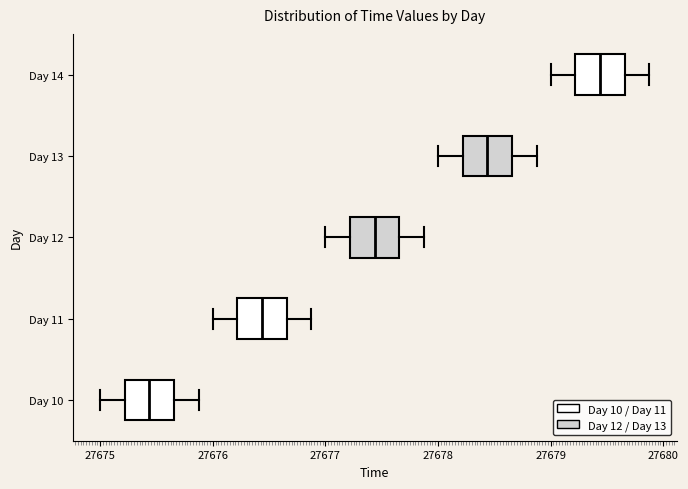

Reading bottom to top, transcribe this box plot: for each box, give where its median line is, the range the box spans, and where its two whiskers end, as read against the x-axis. The values are not printed on the chart, so give them approximately, as read against the axis.

Day 10: median 27675.4, box 27675.2 to 27675.7, whiskers 27675.0 to 27675.9
Day 11: median 27676.4, box 27676.2 to 27676.7, whiskers 27676.0 to 27676.9
Day 12: median 27677.4, box 27677.2 to 27677.7, whiskers 27677.0 to 27677.9
Day 13: median 27678.4, box 27678.2 to 27678.7, whiskers 27678.0 to 27678.9
Day 14: median 27679.4, box 27679.2 to 27679.7, whiskers 27679.0 to 27679.9